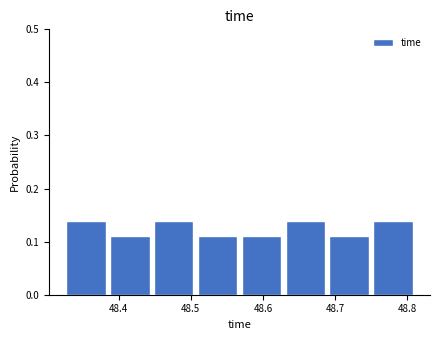

Reading left to right, transcribe this chart: for each bar, give the range it covers on the x-axis and its height. Neither the bar edges nor the heights are printed on the chart, so give them approximately, as read against the axes.

48.32 to 48.39: 0.14
48.39 to 48.45: 0.11
48.45 to 48.51: 0.14
48.51 to 48.57: 0.11
48.57 to 48.63: 0.11
48.63 to 48.69: 0.14
48.69 to 48.75: 0.11
48.75 to 48.81: 0.14